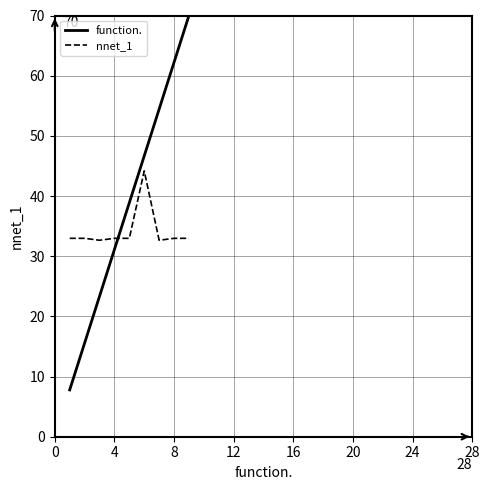

What are all the series names shown in the legend?

function., nnet_1